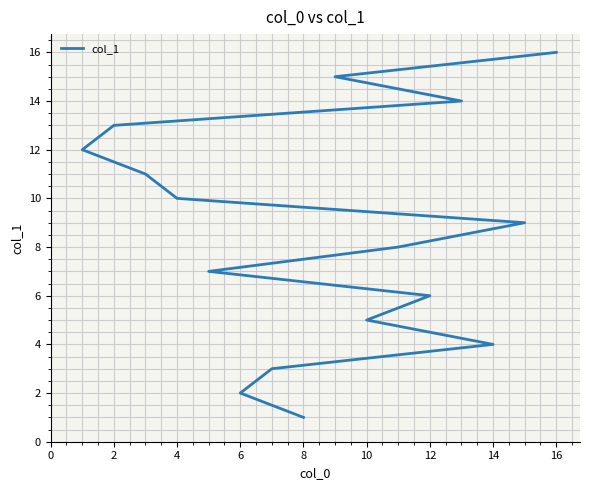

What is the difference between the maximum and minimum values?

15